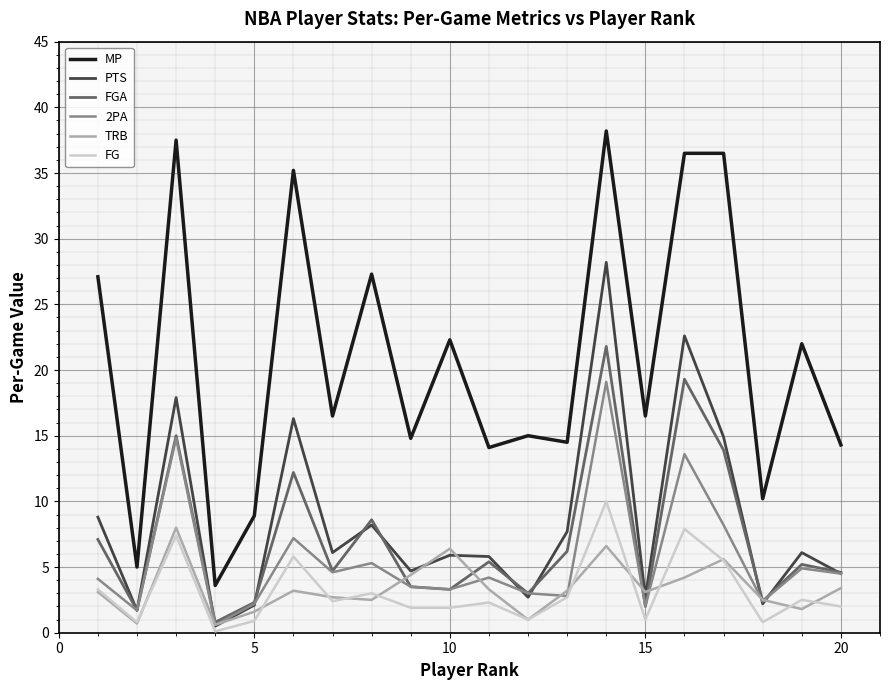

What is the smallest value displayed?

0.1